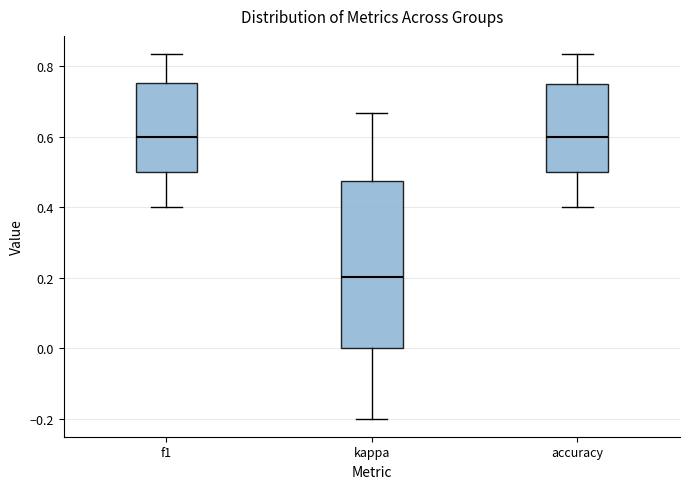

Reading left to right, transcribe this box plot: for each box, give where its median line is, the range the box spans, and where its two whiskers end, as read against the y-axis. The values are not printed on the chart, so give them approximately, as read against the axis.

f1: median 0.60, box 0.50 to 0.76, whiskers 0.40 to 0.84
kappa: median 0.20, box 0.00 to 0.48, whiskers -0.20 to 0.66
accuracy: median 0.60, box 0.50 to 0.76, whiskers 0.40 to 0.84